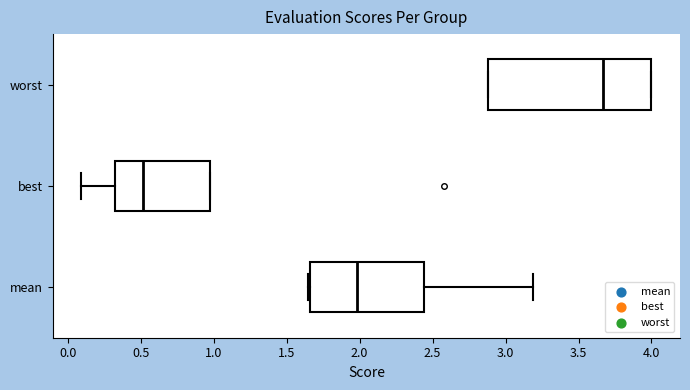

Reading bottom to top, read every box against the x-axis: the position of its median line, the range the box covers, and the ends of its whiskers. The values are not printed on the chart, so give them approximately, as read against the axis.

mean: median 2.00, box 1.65 to 2.45, whiskers 1.65 to 3.20
best: median 0.50, box 0.30 to 0.95, whiskers 0.10 to 0.95
worst: median 3.65, box 2.90 to 4.00, whiskers 2.90 to 4.00